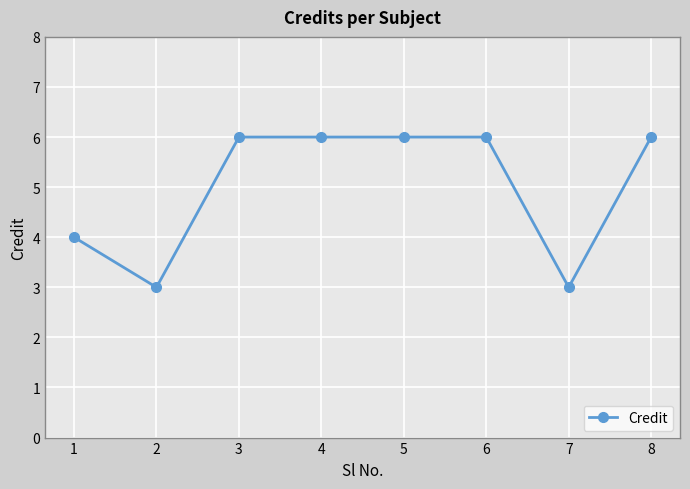

What is the greatest value displayed?

6